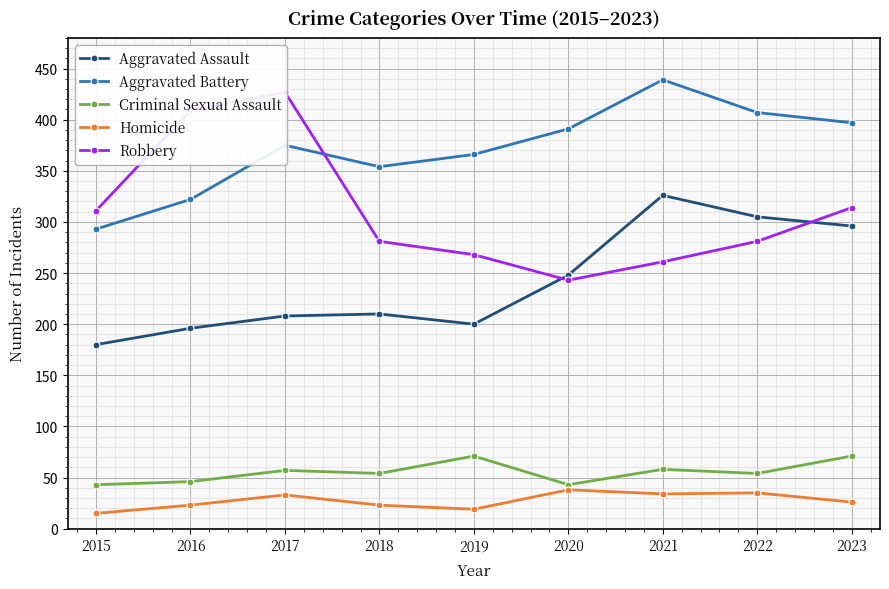

Between which two adjacent categories do Robbery and Aggravated Battery first intersect?

2017 and 2018